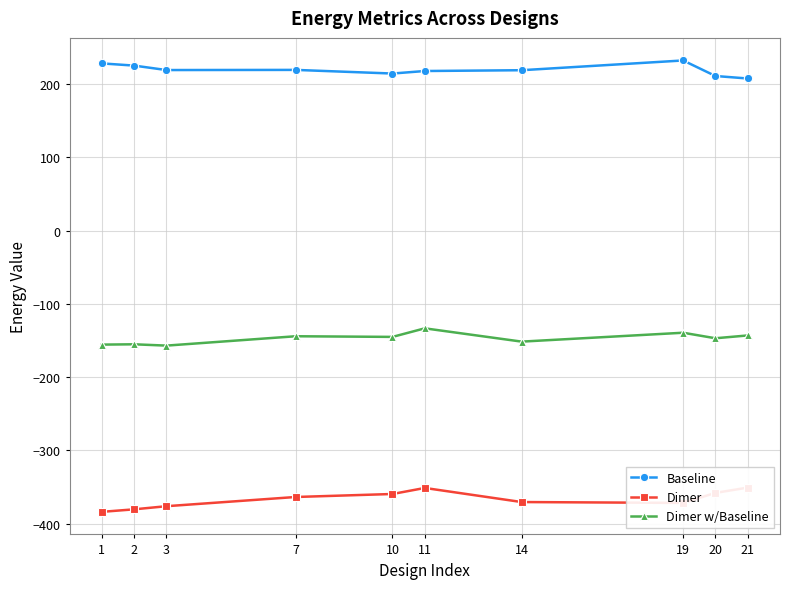

Reading left to right, what are all the values shown in this chart?

Baseline: 228.4	225.4	219.3	219.5	214.5	218.0	219.1	232.4	211.2	207.8
Dimer: -384.0	-380.6	-376.3	-363.7	-359.6	-351.4	-370.6	-371.8	-358.1	-350.9
Dimer w/Baseline: -155.6	-155.2	-157.0	-144.2	-145.1	-133.4	-151.6	-139.4	-147.0	-143.1